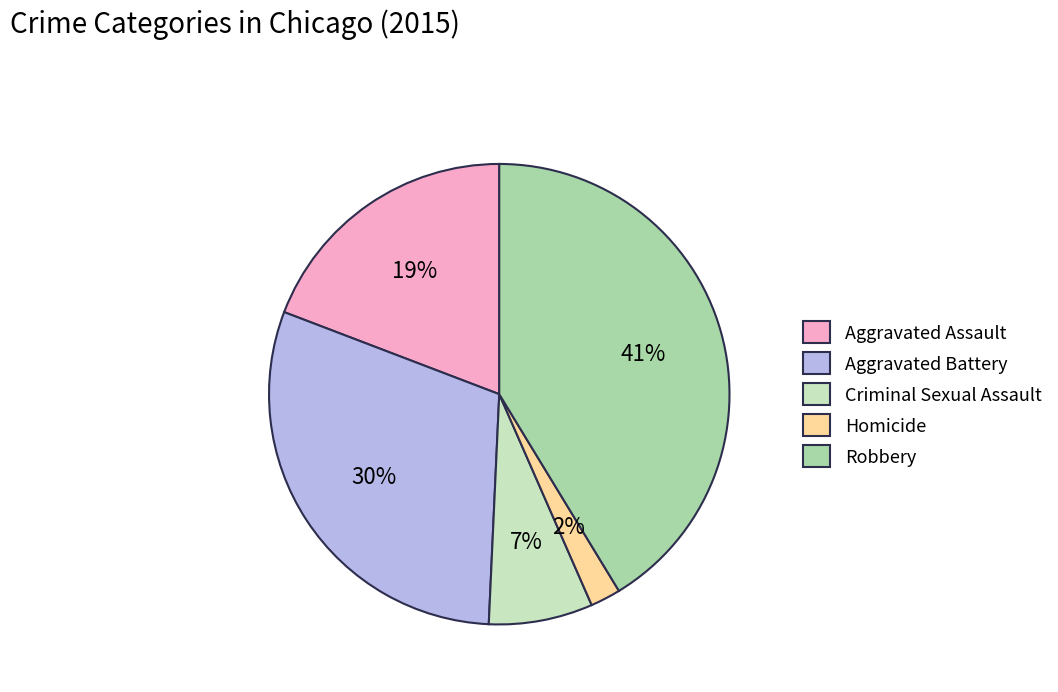

True or false: Homicide accounts for 8% of the total.

False